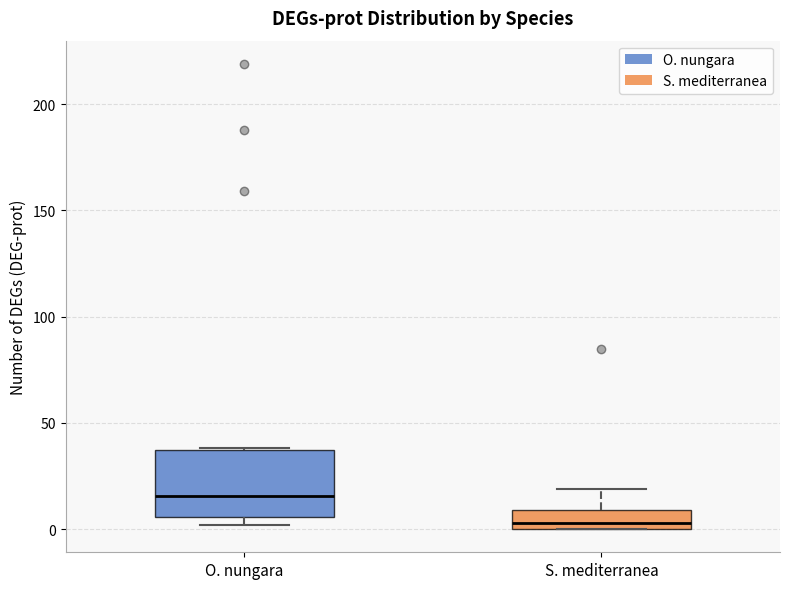

Where does the median line of the box for O. nungara sit on the y-axis? The values are not printed on the chart, so give them approximately, as read against the axis.

15